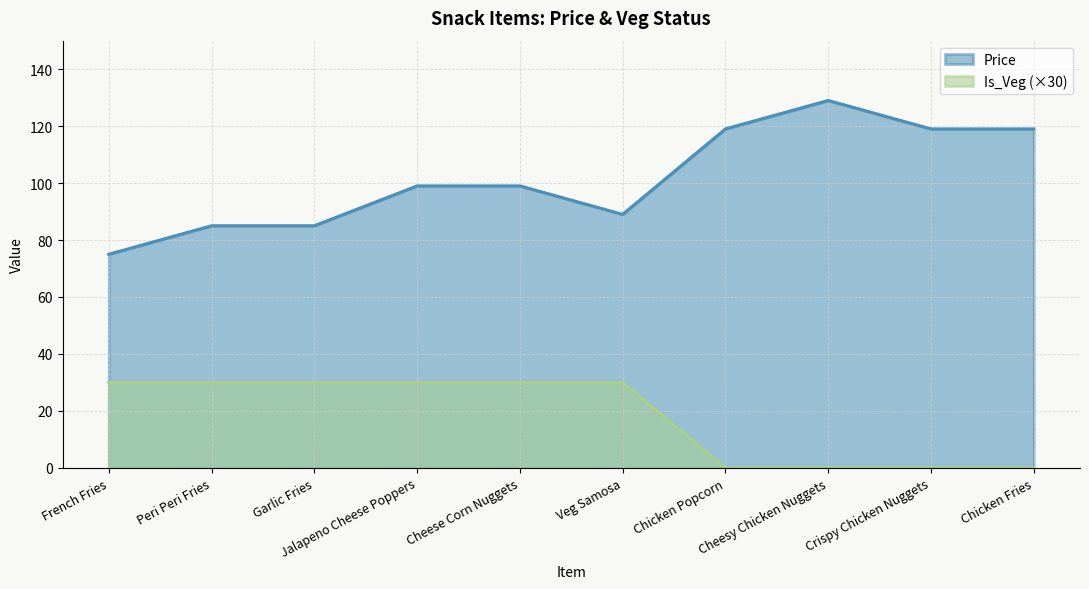

Where is Price nearest to the value 102?

Jalapeno Cheese Poppers